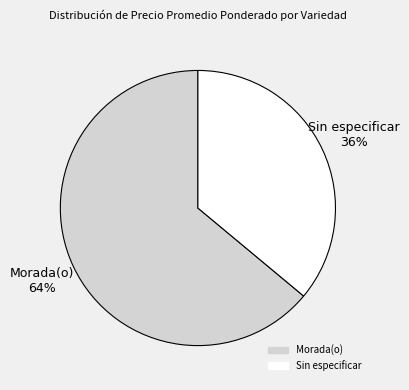

To the nearest percent, what is the average slice percentage?

50%